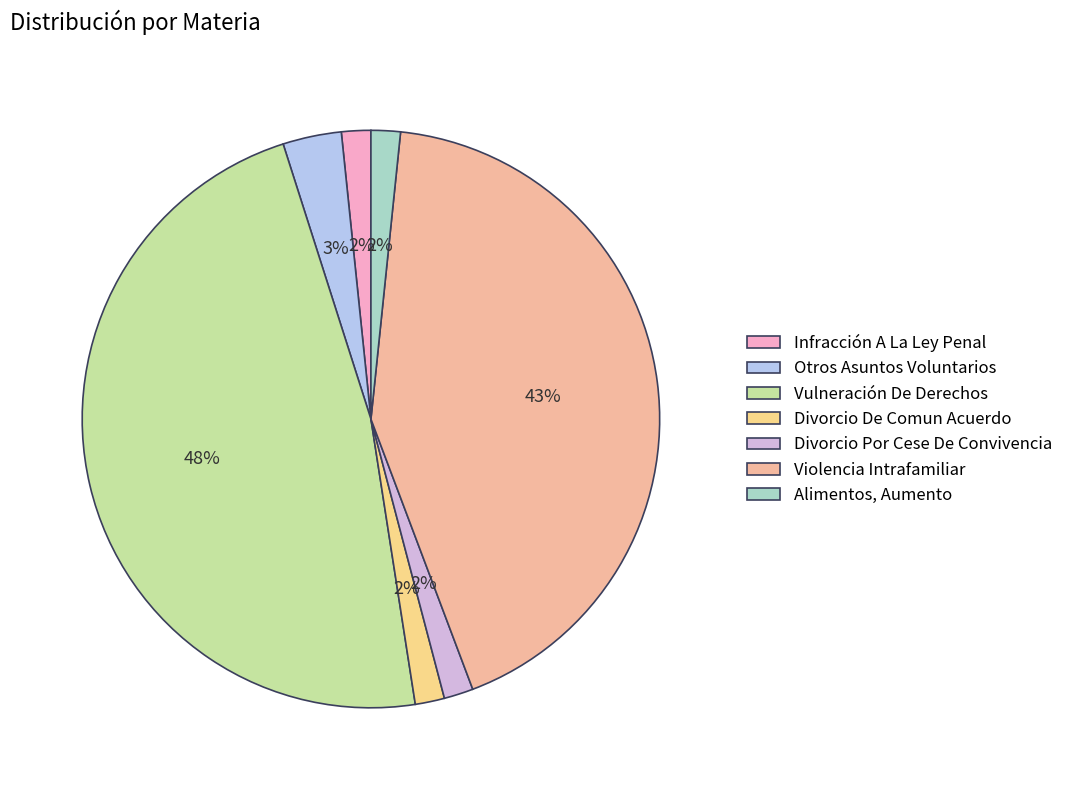

How many segments does this pie chart have?

7